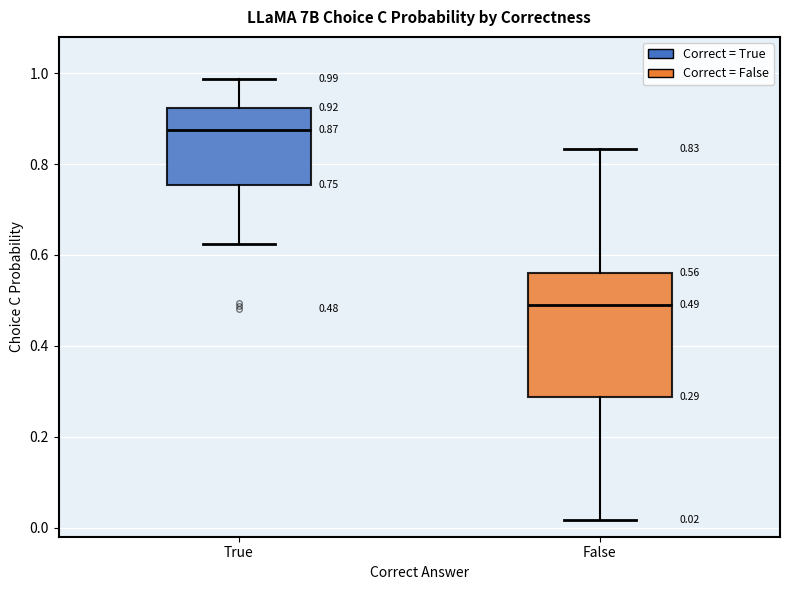

Which box is the tallest, from its lower edge to its upper edge?

False